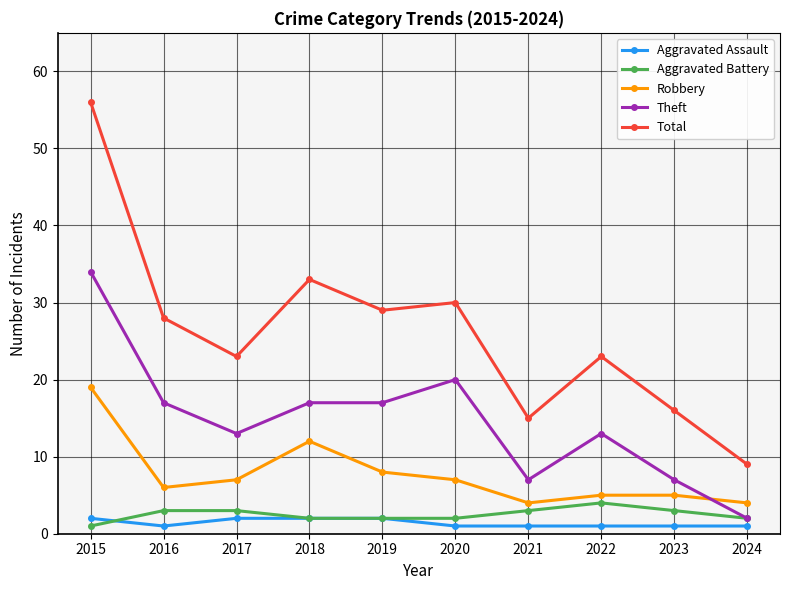

What is the highest value of the Total series?

56